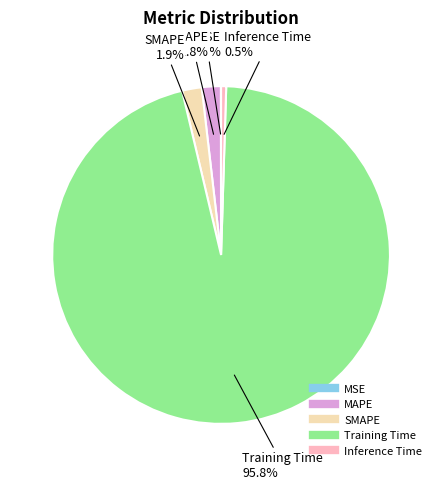

Is there a majority slice in this chart?

Yes